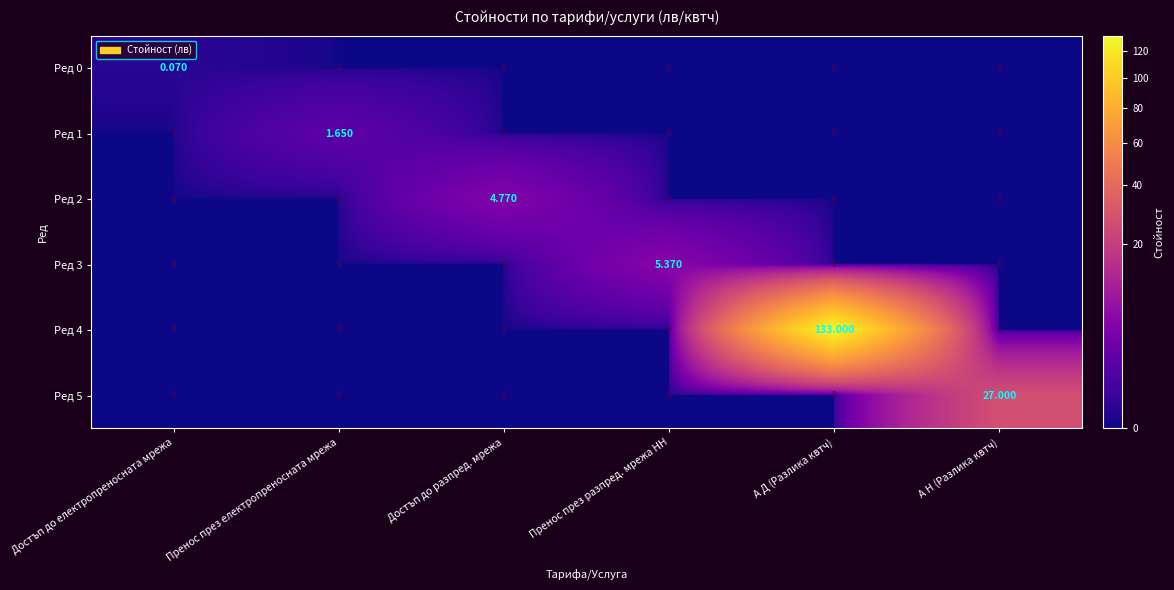

At which label does Ред 3 reach its peak?

Пренос през разпред. мрежа НН